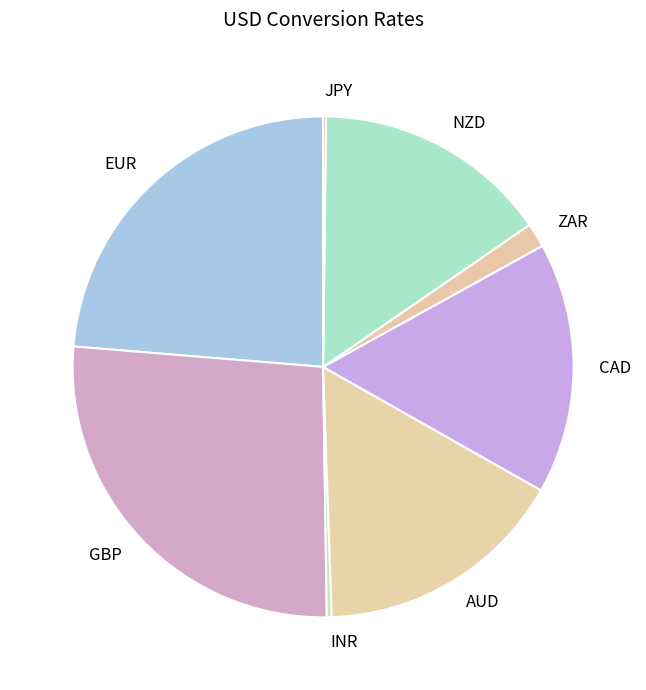

Which slice is the largest?

GBP